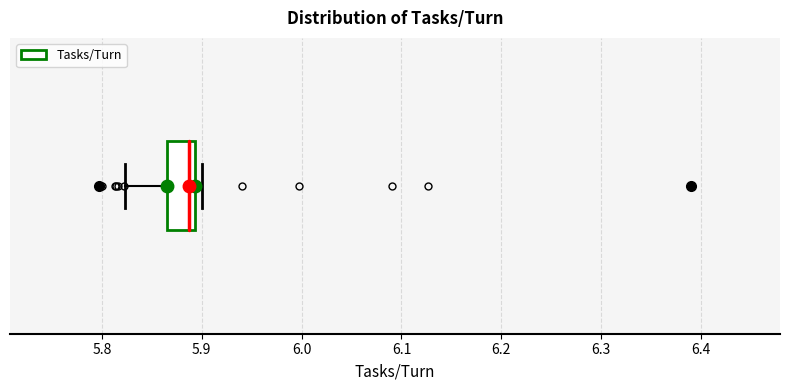

Where is the right edge of the box on the x-axis? The values are not printed on the chart, so give them approximately, as read against the axis.

5.89